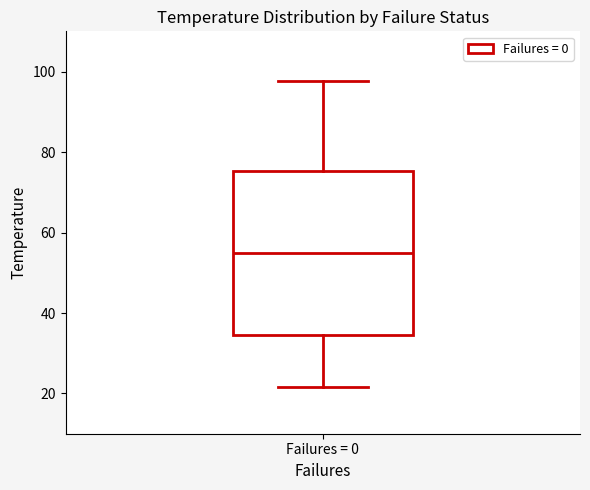

Where does the upper whisker of the box for Failures = 0 end on the y-axis? The values are not printed on the chart, so give them approximately, as read against the axis.

98